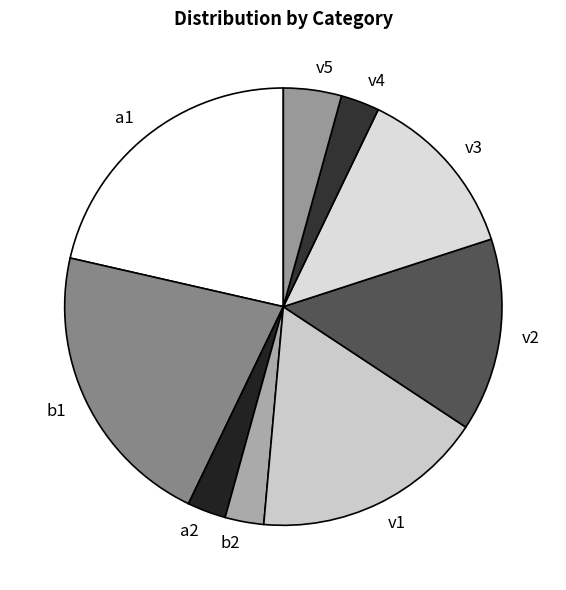

The a1 slice represents 33% of the pie. True or false?

False